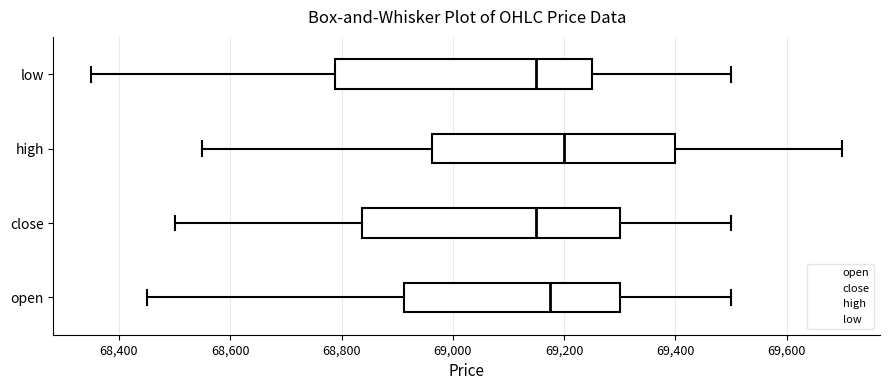

Reading bottom to top, read every box against the x-axis: the position of its median line, the range the box covers, and the ends of its whiskers. The values are not printed on the chart, so give them approximately, as read against the axis.

open: median 69180, box 68920 to 69300, whiskers 68460 to 69500
close: median 69160, box 68840 to 69300, whiskers 68500 to 69500
high: median 69200, box 68960 to 69400, whiskers 68560 to 69700
low: median 69160, box 68780 to 69260, whiskers 68360 to 69500